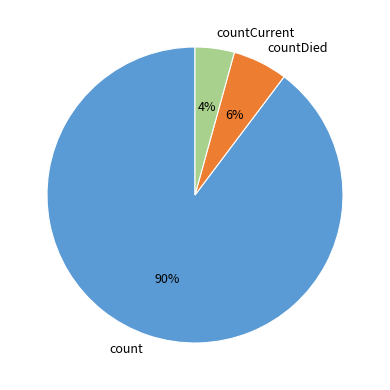

To the nearest percent, what portion does countCurrent represent?

4%